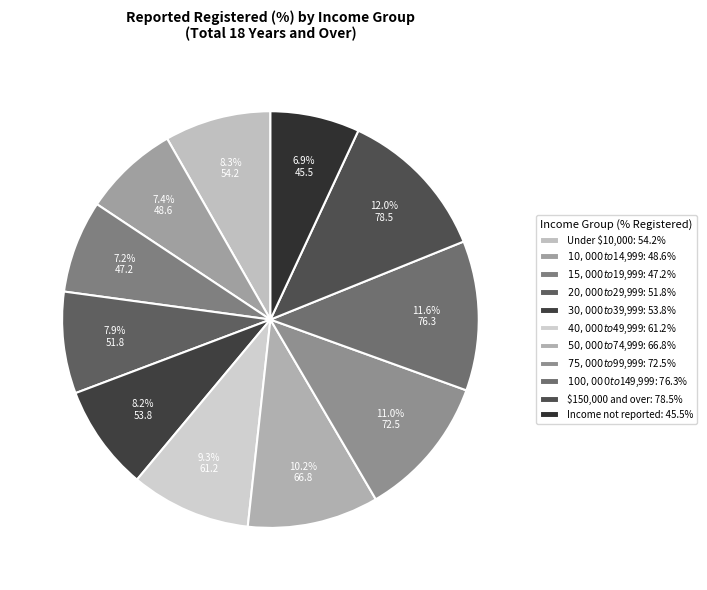

Rank the categories by value from lowest to highest.

Income not reported, $15,000 to $19,999, $10,000 to $14,999, $20,000 to $29,999, $30,000 to $39,999, Under $10,000, $40,000 to $49,999, $50,000 to $74,999, $75,000 to $99,999, $100,000 to $149,999, $150,000 and over